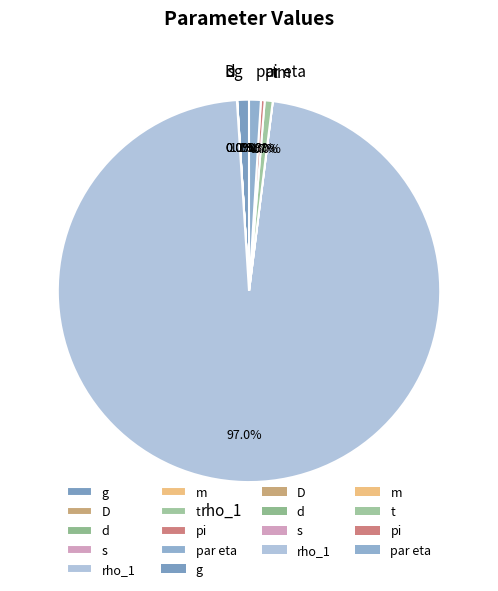

To the nearest percent, what is the difference between the largest and smallest slice percentages?

97%